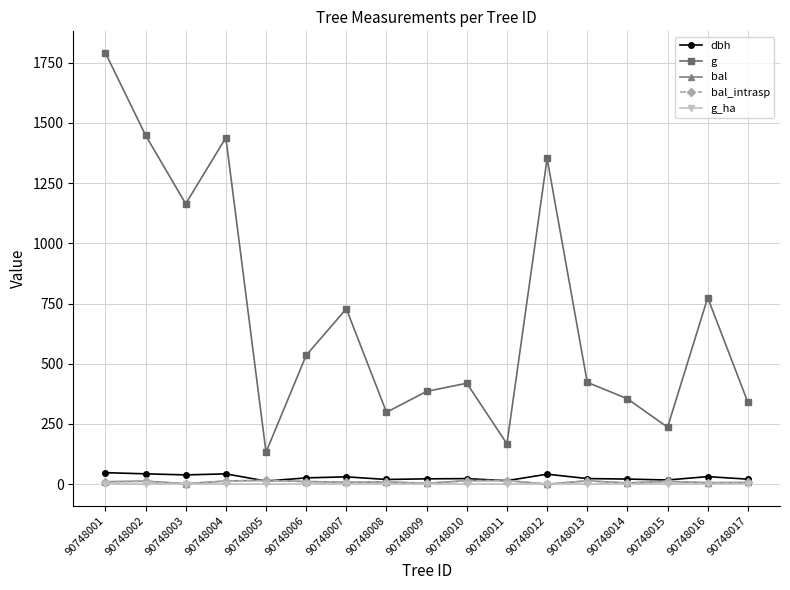

How many values in the dbh series exceed 23?

10